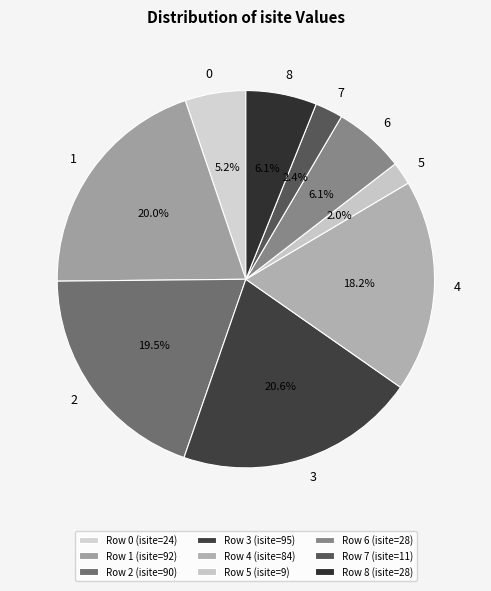

Count the number of slices in the pie.

9